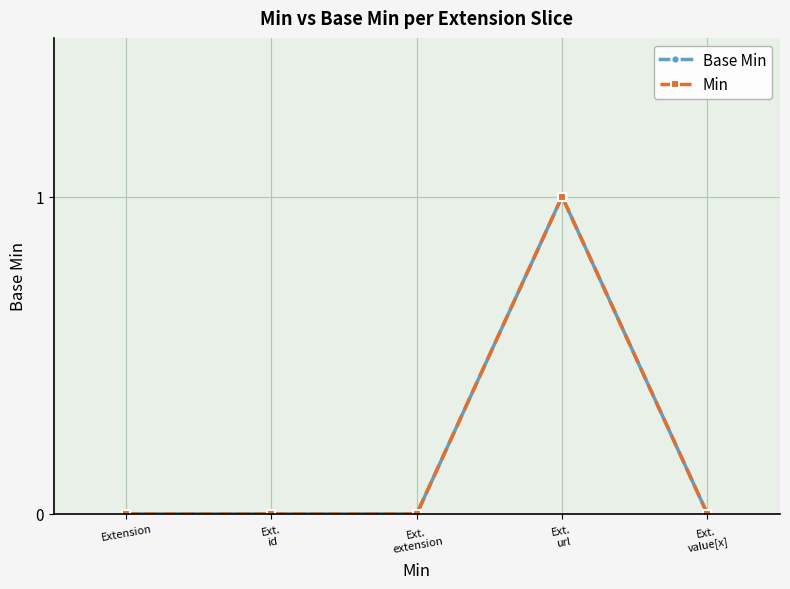

What is the label of the 2nd point from the right?

Ext.
url